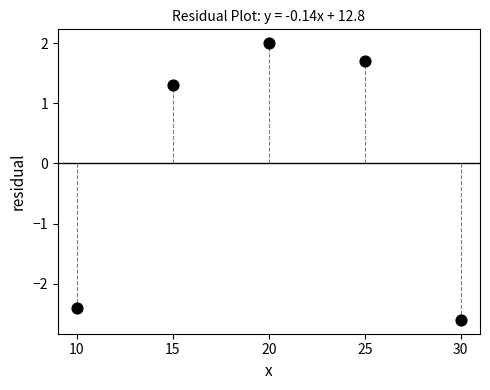

What Y value in the scatter plot is closest to 0?

1.3